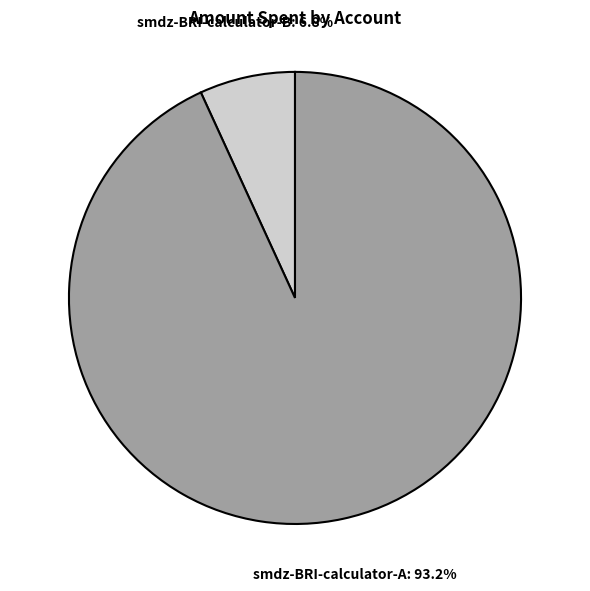

Does smdz-BRI-calculator-A represent more than half of the total?

Yes